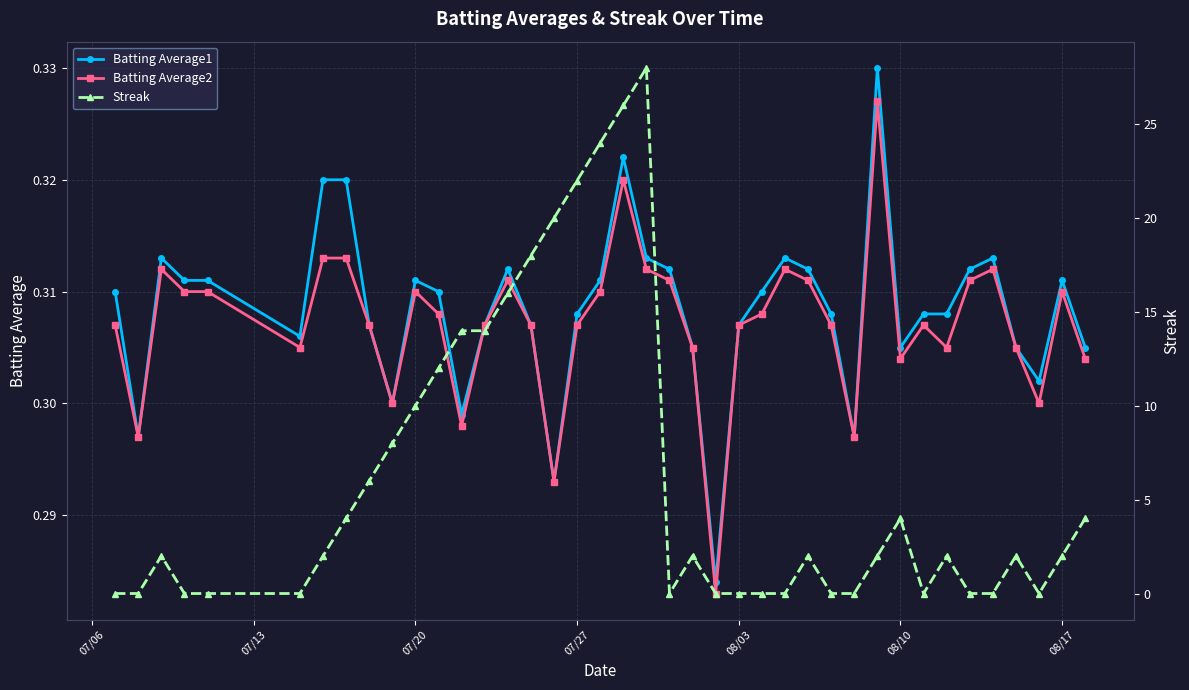

In Streak, how many points are lower than both neighbors (excluding endpoints)?

3